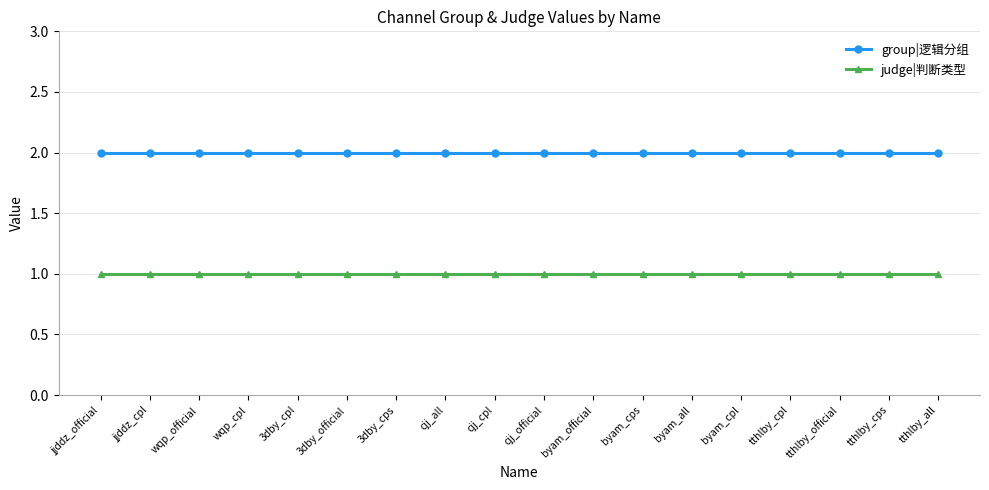

At tthlby_official, list the series in order from largest to smallest.

group|逻辑分组, judge|判断类型